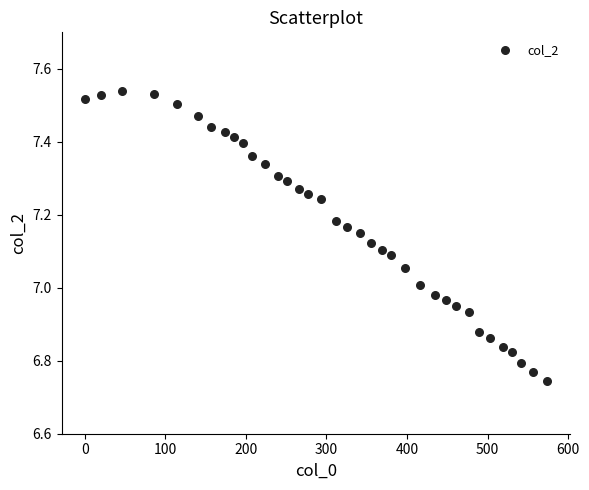

What is the range of Y values (max minus min)?

0.8